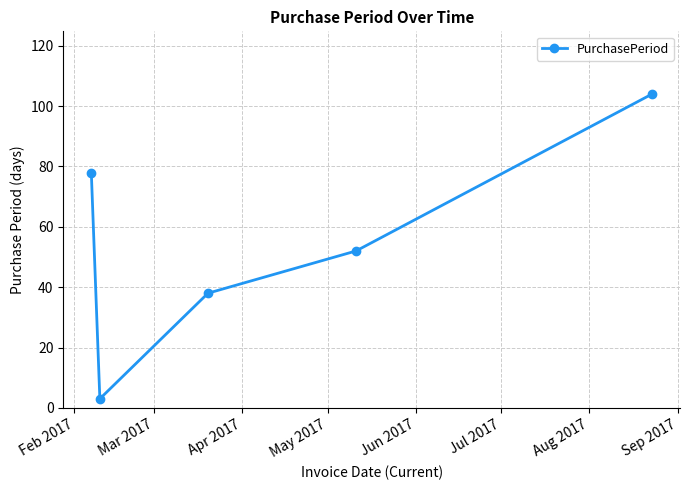

Reading left to right, transcribe all the data shown in this chart.

78	3	38	52	104